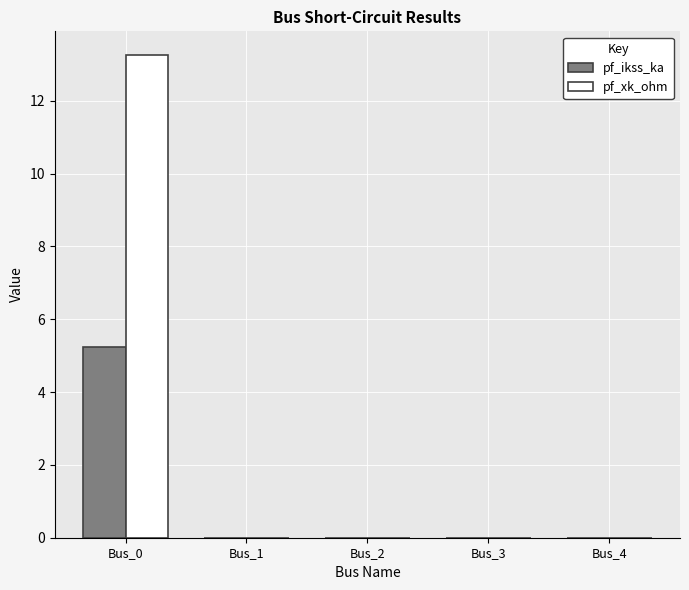

Which category has the highest value in the pf_xk_ohm series?

Bus_0